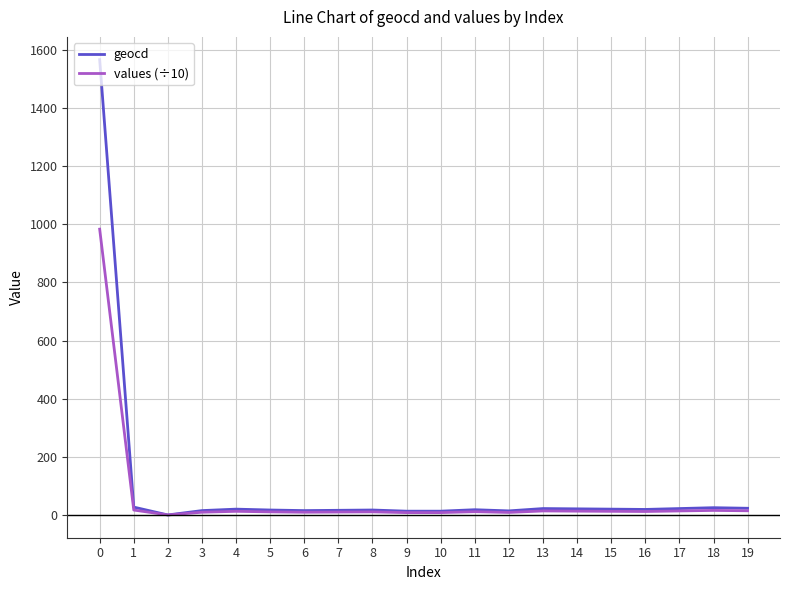

List the series in order of their peak value, highest first.

geocd, values (÷10)